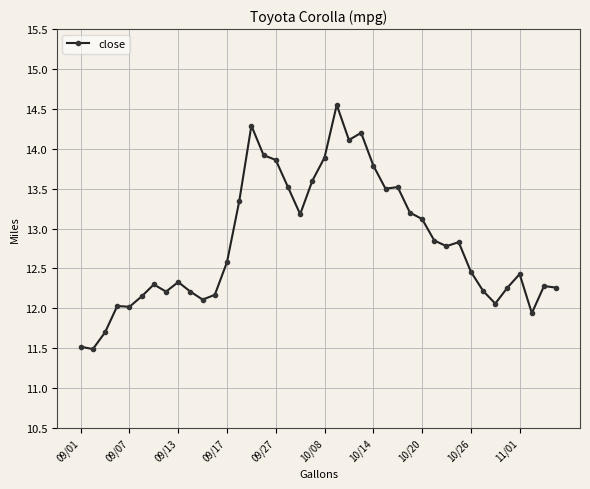

What is the value of the 18th point from the left?

13.5